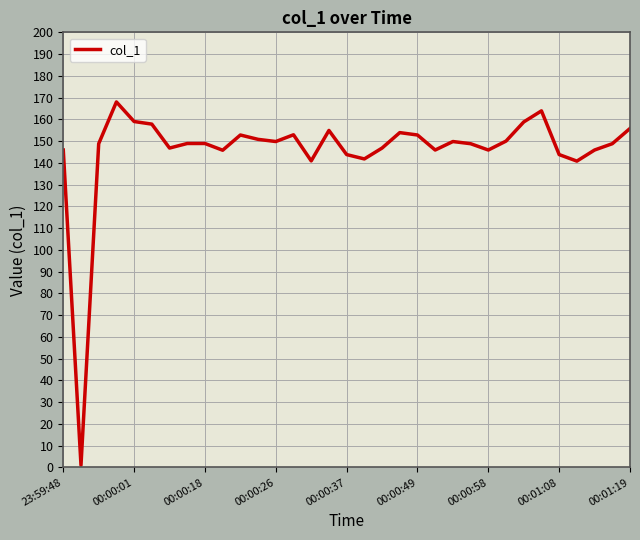

What is the maximum value shown in the chart?

168.0